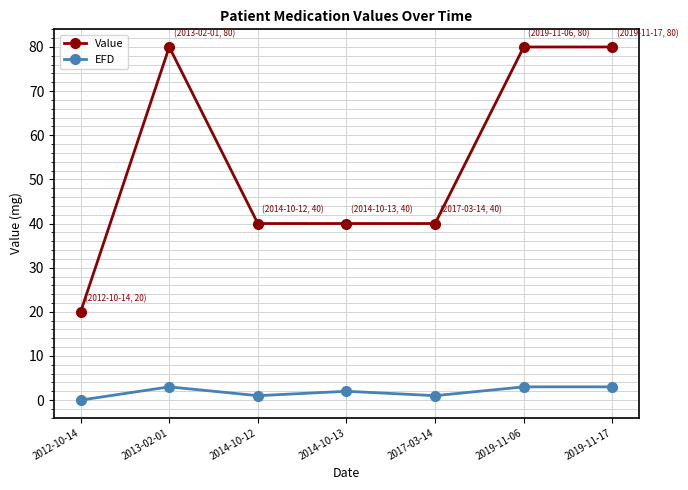

What is the maximum value for Value?

80.0